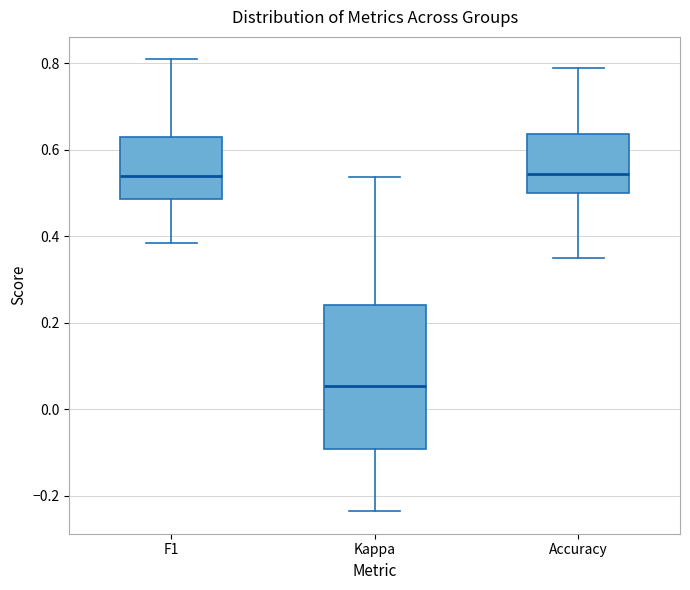

Reading left to right, read every box against the y-axis: the position of its median line, the range the box covers, and the ends of its whiskers. The values are not printed on the chart, so give them approximately, as read against the axis.

F1: median 0.54, box 0.48 to 0.62, whiskers 0.38 to 0.80
Kappa: median 0.06, box -0.10 to 0.24, whiskers -0.24 to 0.54
Accuracy: median 0.54, box 0.50 to 0.64, whiskers 0.36 to 0.78